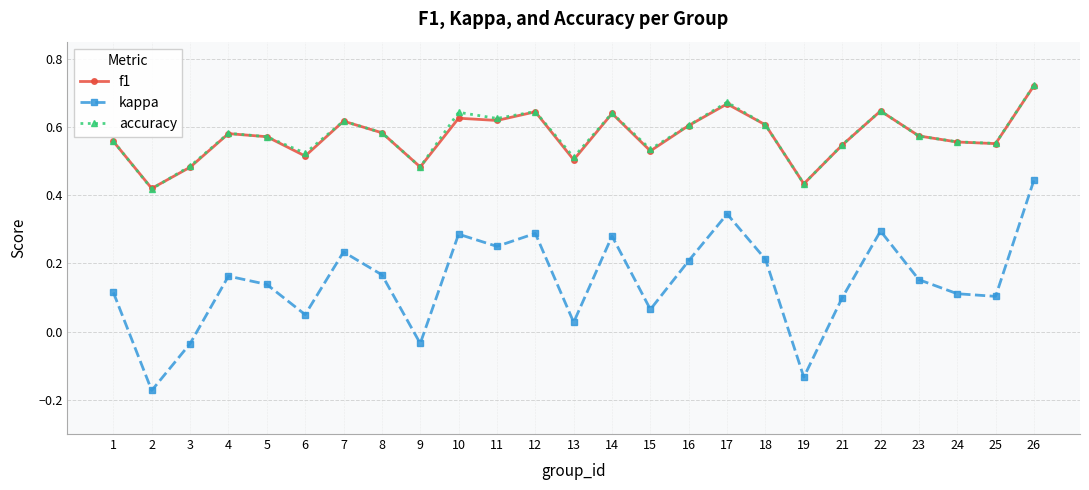

True or false: kappa and accuracy intersect in this chart.

False